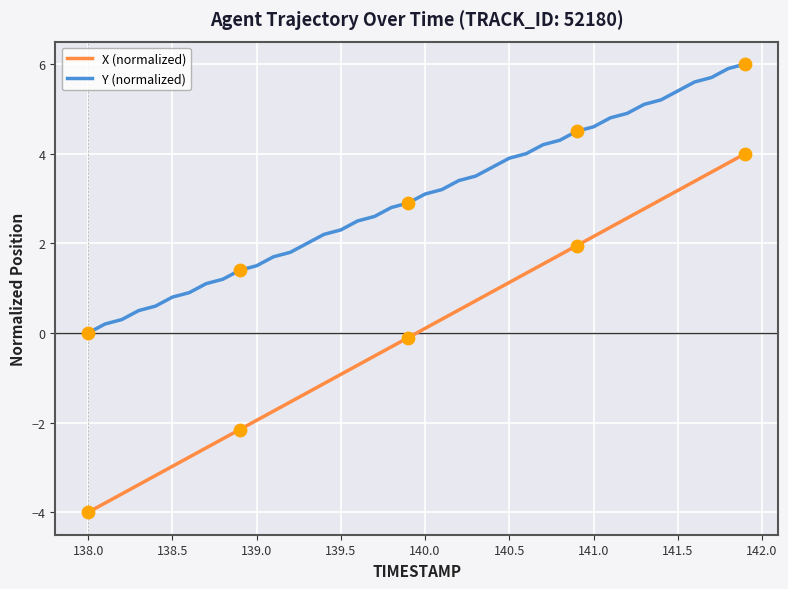

Which series has the largest range (max minus min)?

X (normalized)